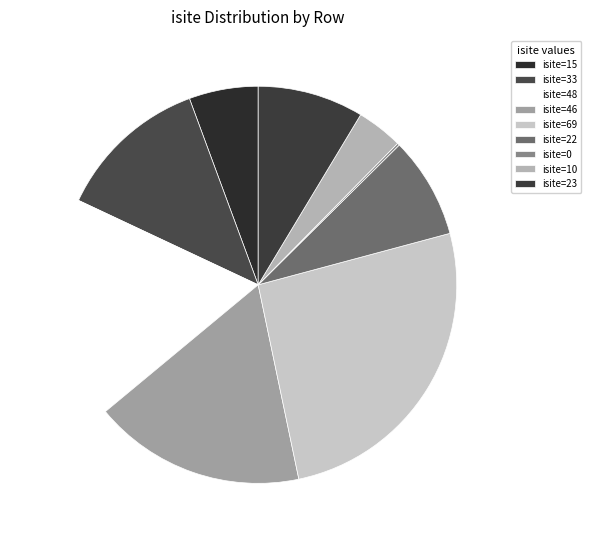

How many slices are in this pie chart?

9